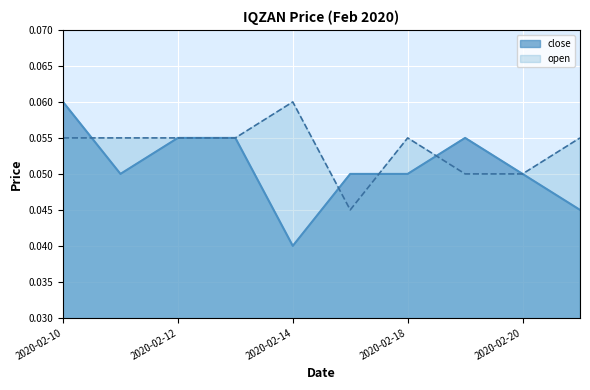

Which series changed the most between 2020-02-17 and 2020-02-18?

open